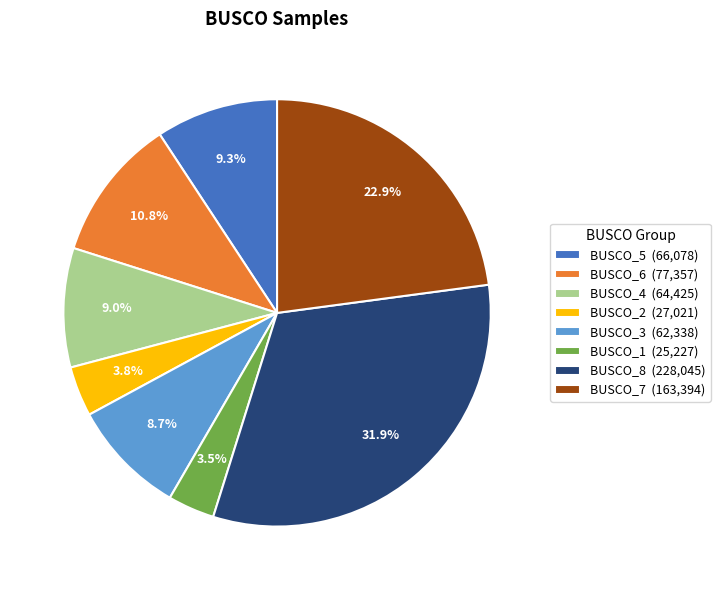

To the nearest percent, what is the average slice percentage?

12%